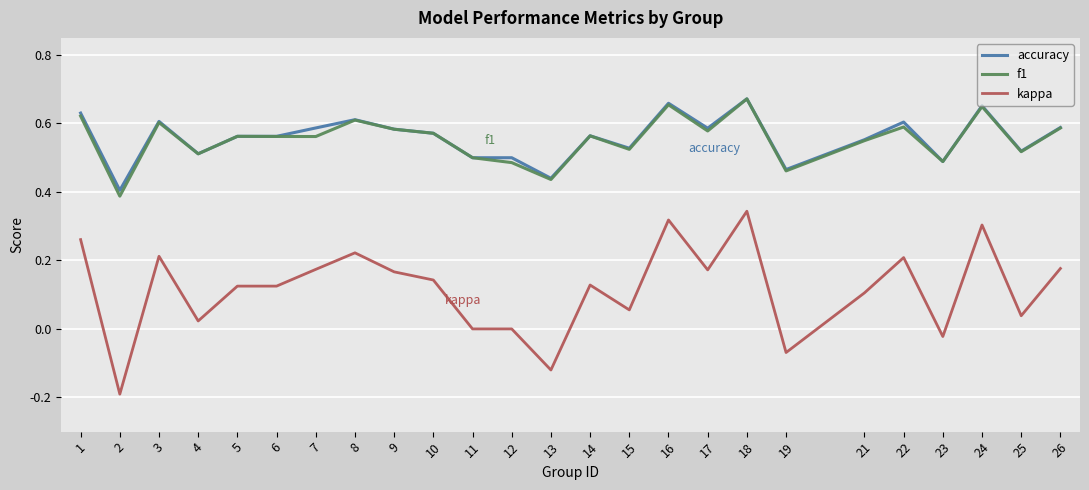

The value of kappa at 24 is 0.5. True or false?

False